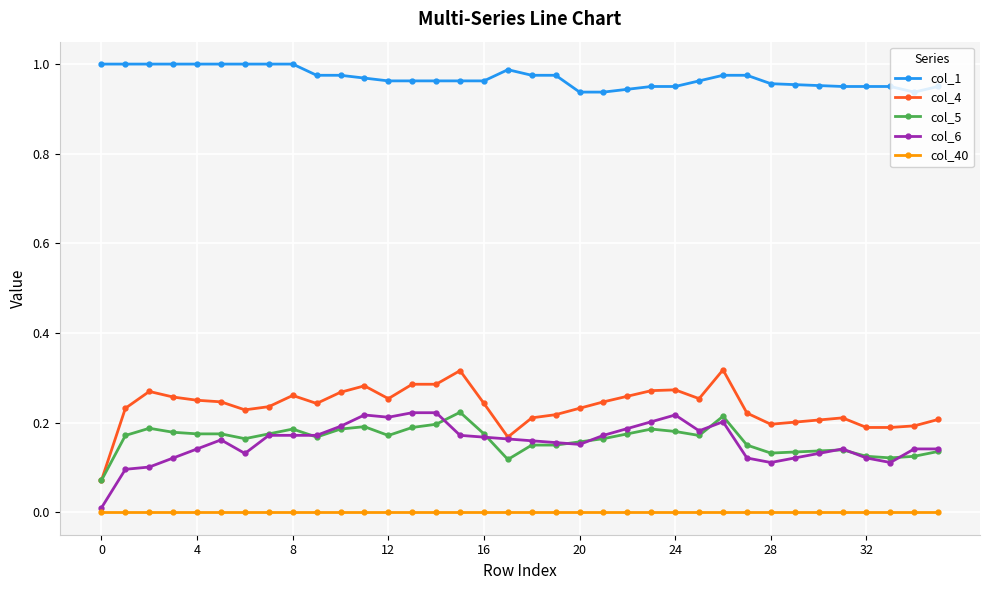

True or false: col_1 and col_6 cross at least once.

False